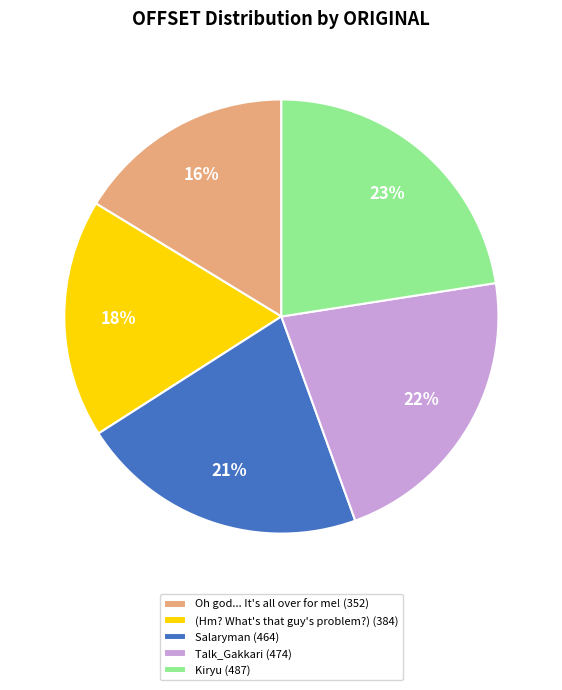

To the nearest percent, what portion does (Hm? What's that guy's problem?) represent?

18%